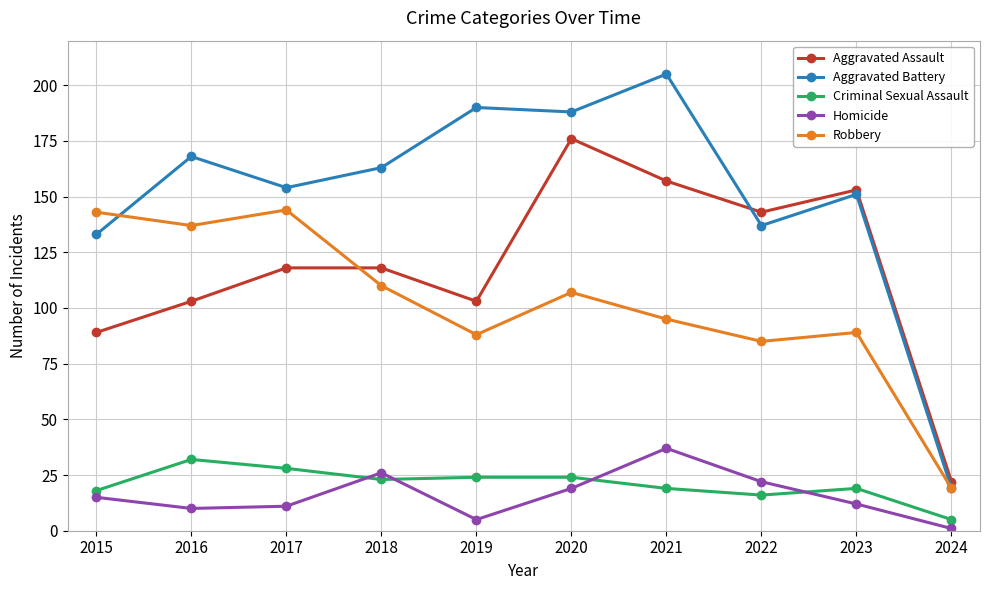

Which series has the largest range (max minus min)?

Aggravated Battery